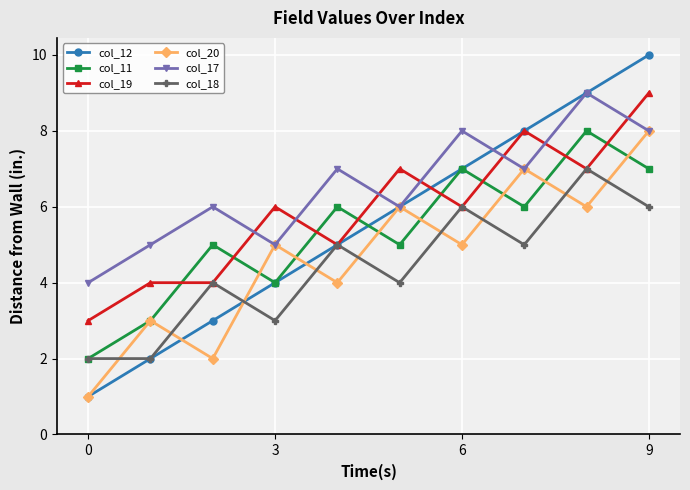

Which series has the largest range (max minus min)?

col_12